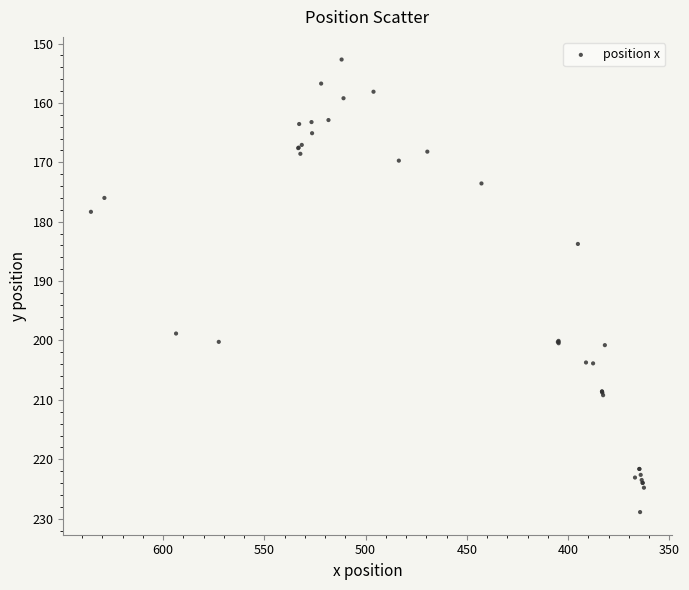

What Y value in the scatter plot is closest to 190?

183.7